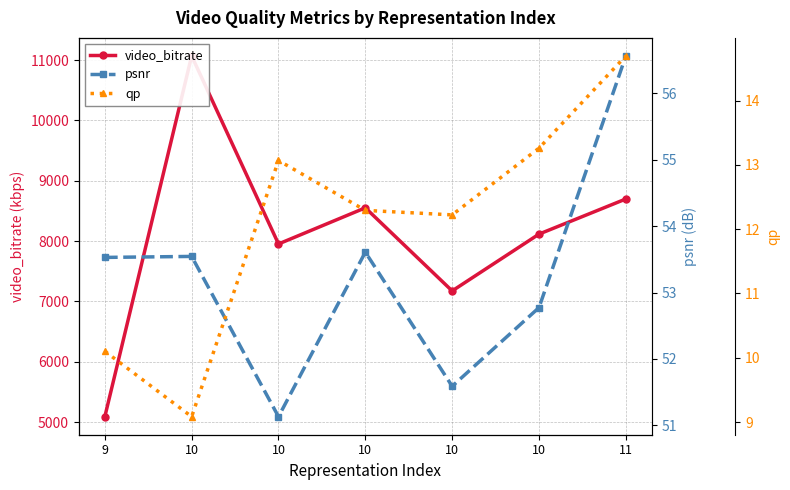

Which label corresponds to the largest value in the chart?

10